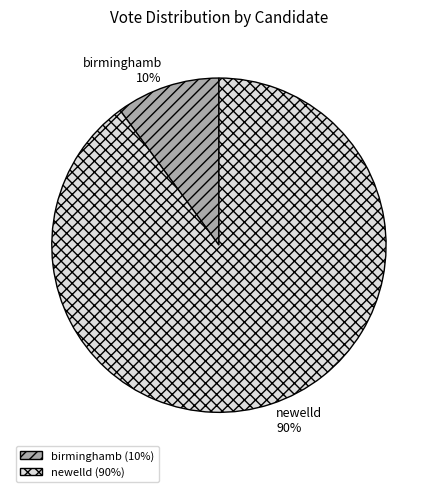

Which slice is the smallest?

birminghamb